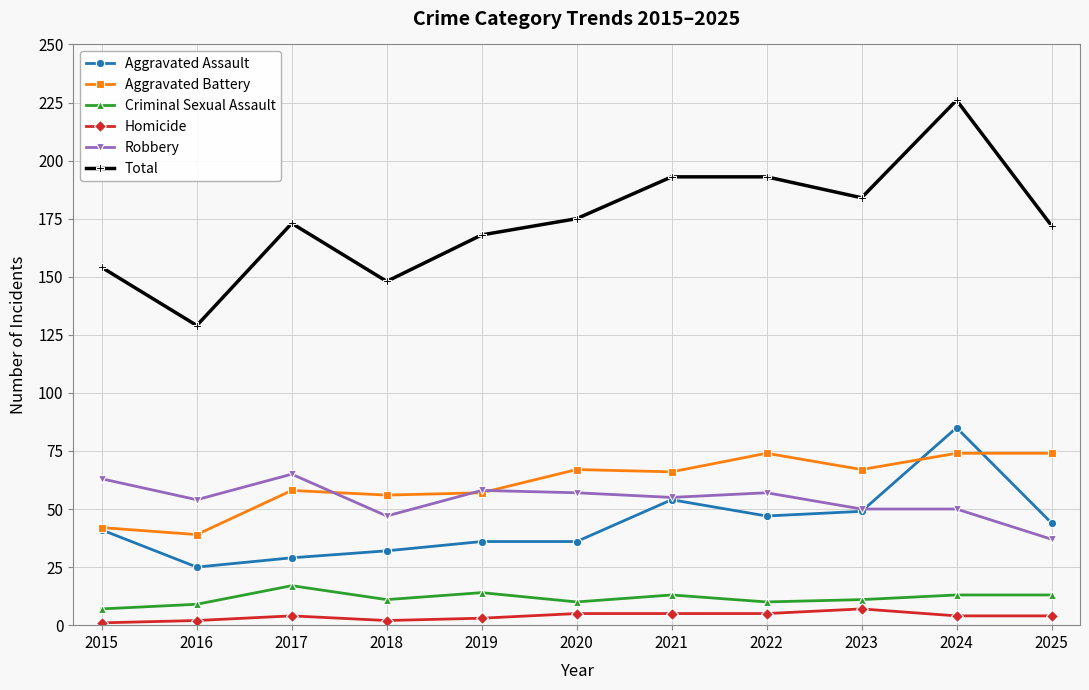

True or false: Total has a value of 91 at 2018.

False